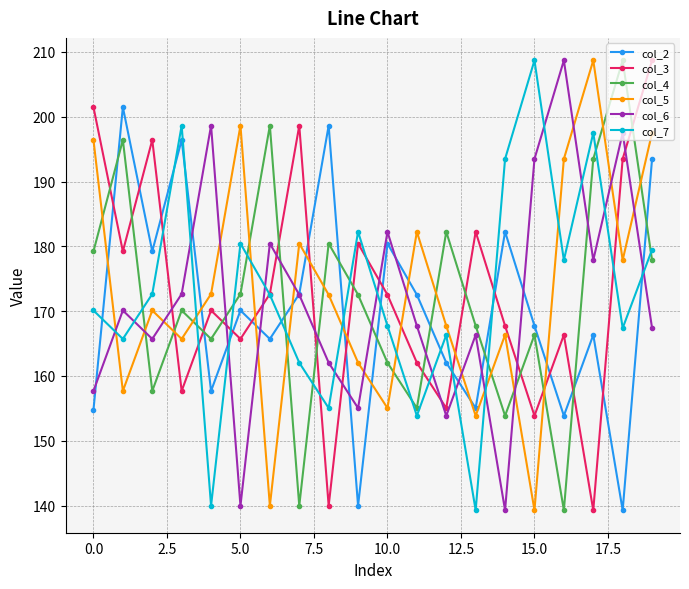

What is the value of the col_5 point at the 11th from the left?

155.0